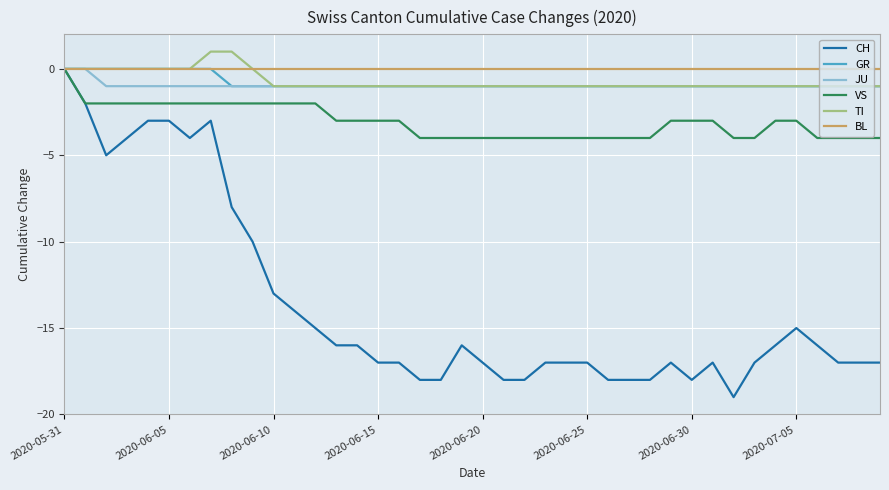

What is the sum of all CH values?

-546